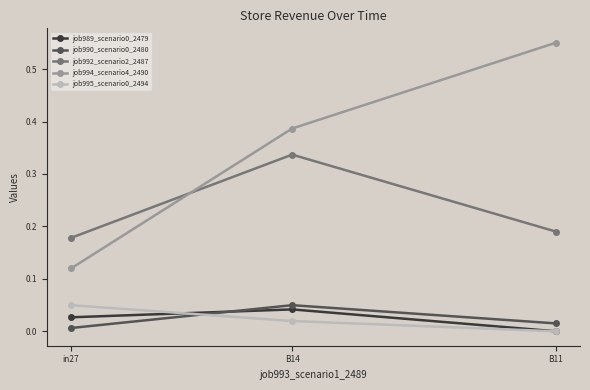

The job995_scenario0_2494 series shows 0.1 at in27. True or false?

False